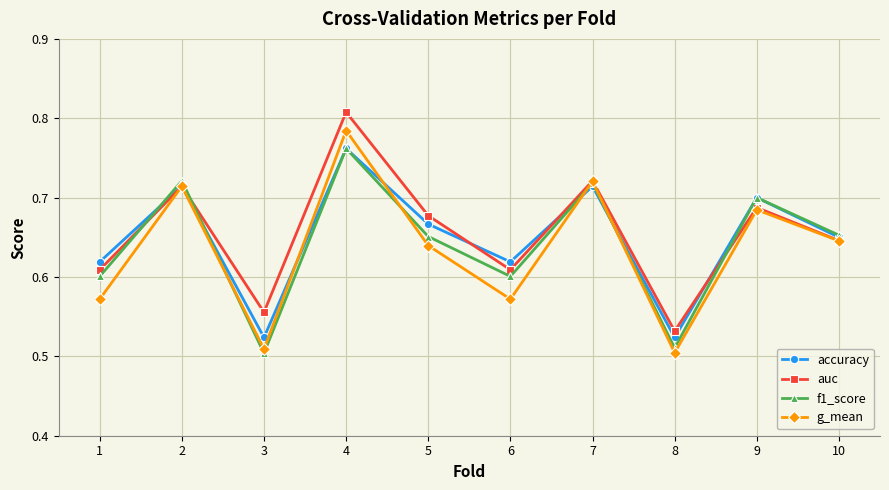

Is it true that auc equals 1.0 at 9?

False